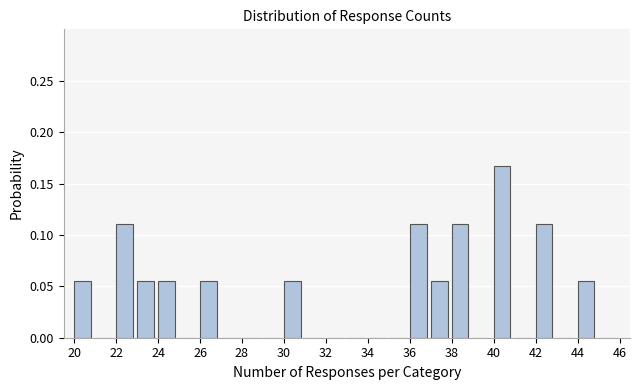

Which range on the x-axis has the tallest bar?

40 to 41